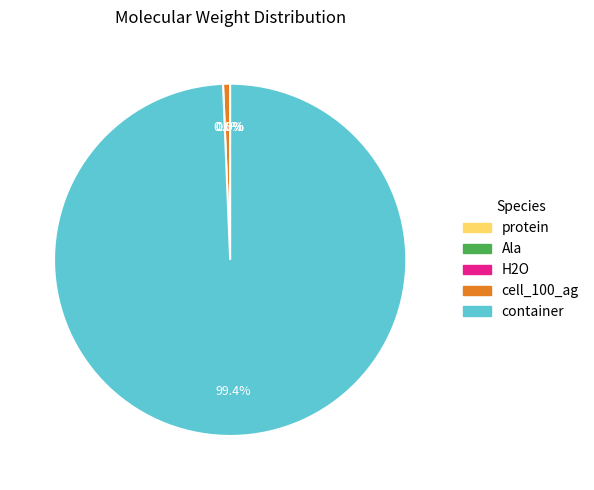

Is container the majority of the pie?

Yes